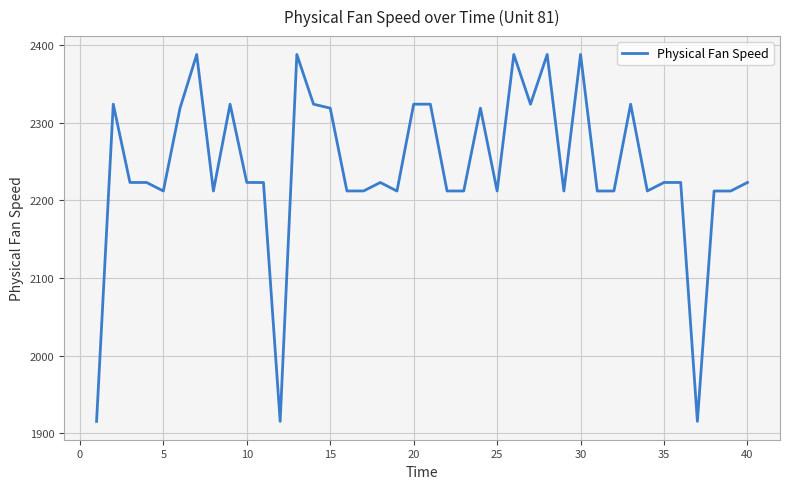

What is the difference between the maximum and minimum values?

472.5